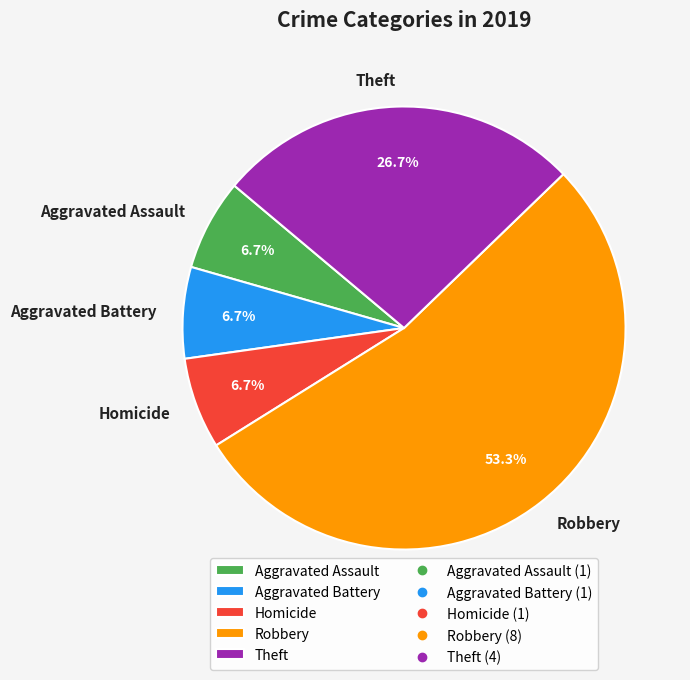

How many slices are in this pie chart?

5